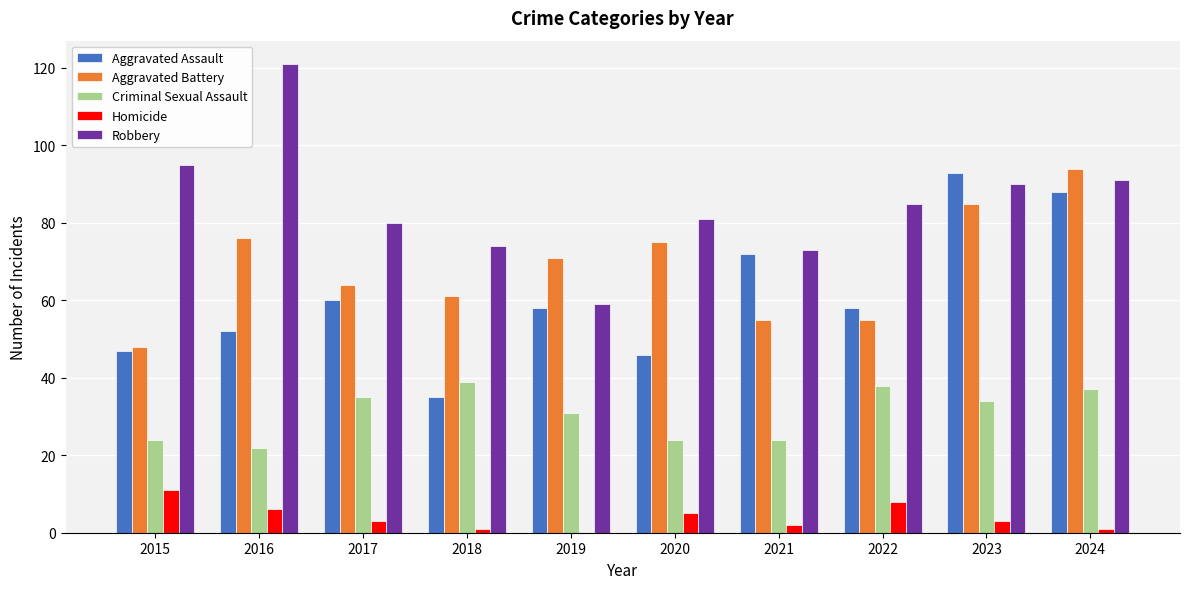

True or false: Aggravated Battery has a value of 24 at 2015.

False